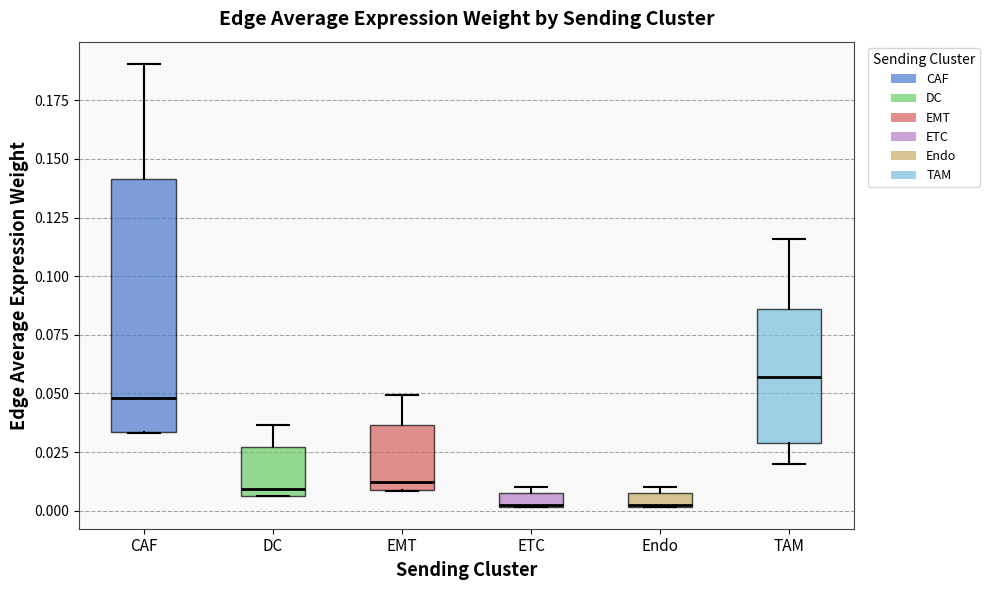

Which box is the tallest, from its lower edge to its upper edge?

CAF